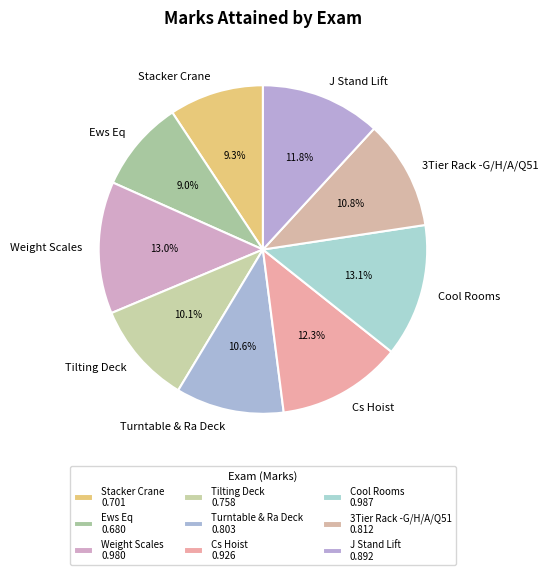

True or false: Cs Hoist accounts for 12% of the total.

True